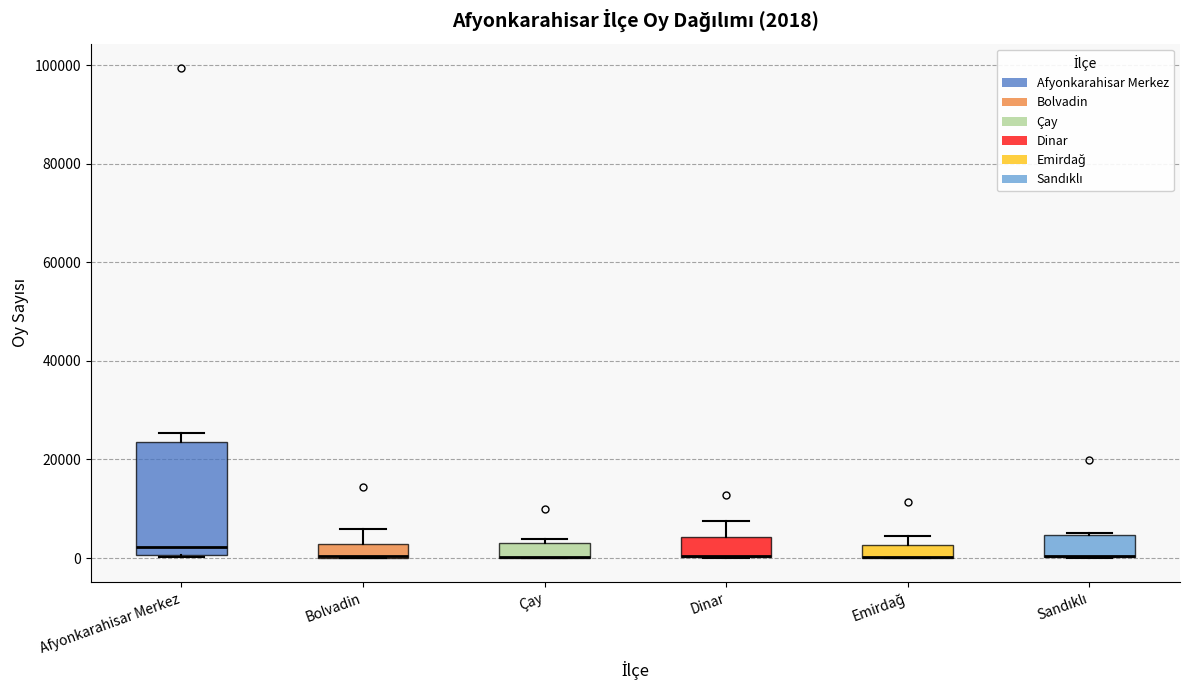

Comparing the boxes themselves (not the whiskers), which one is the tallest?

Afyonkarahisar Merkez